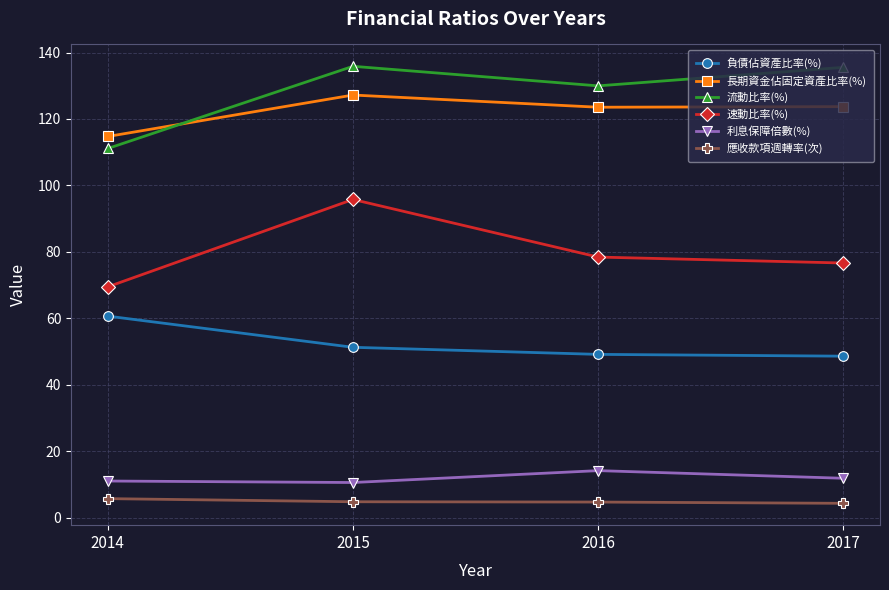

True or false: 長期資金佔固定資產比率(%) has more than 0 interior local peaks.

True